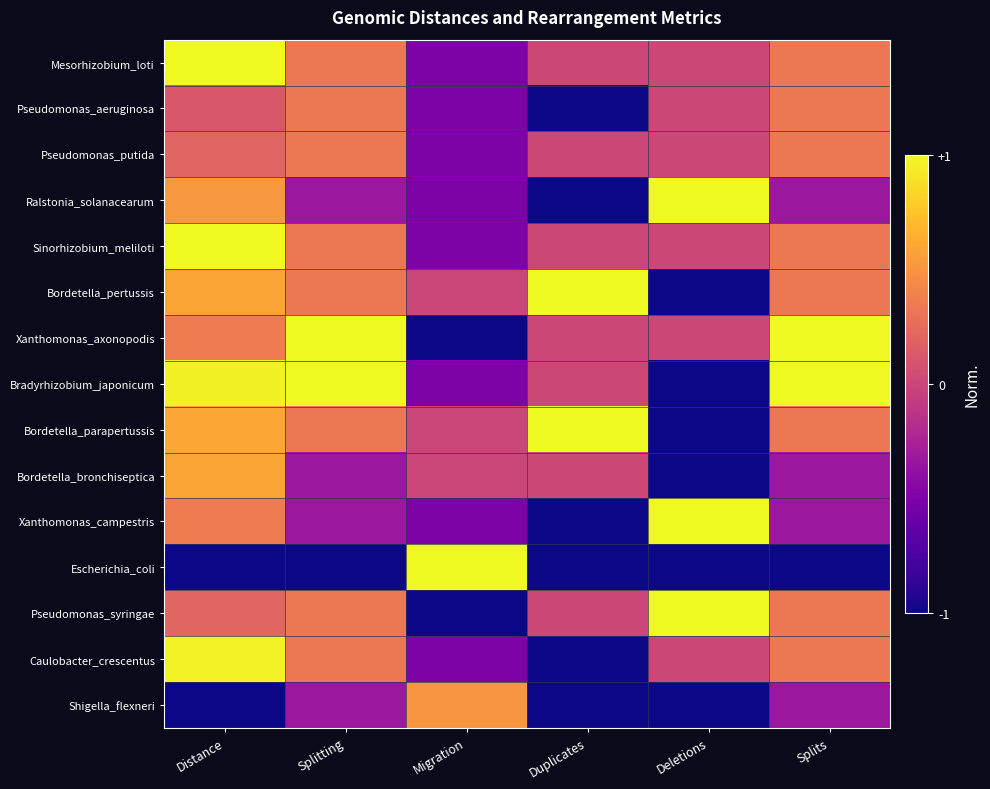

Reading left to right, what are all the values shown in this chart?

Mesorhizobium_loti: Distance=1.0	Splitting=0.3	Migration=-0.5	Duplicates=0.0	Deletions=0.0	Splits=0.3
Pseudomonas_aeruginosa: Distance=0.1	Splitting=0.3	Migration=-0.5	Duplicates=-1.0	Deletions=0.0	Splits=0.3
Pseudomonas_putida: Distance=0.2	Splitting=0.3	Migration=-0.5	Duplicates=0.0	Deletions=0.0	Splits=0.3
Ralstonia_solanacearum: Distance=0.5	Splitting=-0.3	Migration=-0.5	Duplicates=-1.0	Deletions=1.0	Splits=-0.3
Sinorhizobium_meliloti: Distance=1.0	Splitting=0.3	Migration=-0.5	Duplicates=0.0	Deletions=0.0	Splits=0.3
Bordetella_pertussis: Distance=0.6	Splitting=0.3	Migration=-0.0	Duplicates=1.0	Deletions=-1.0	Splits=0.3
Xanthomonas_axonopodis: Distance=0.4	Splitting=1.0	Migration=-1.0	Duplicates=0.0	Deletions=0.0	Splits=1.0
Bradyrhizobium_japonicum: Distance=1.0	Splitting=1.0	Migration=-0.5	Duplicates=0.0	Deletions=-1.0	Splits=1.0
Bordetella_parapertussis: Distance=0.6	Splitting=0.3	Migration=-0.0	Duplicates=1.0	Deletions=-1.0	Splits=0.3
Bordetella_bronchiseptica: Distance=0.6	Splitting=-0.3	Migration=-0.0	Duplicates=0.0	Deletions=-1.0	Splits=-0.3
Xanthomonas_campestris: Distance=0.4	Splitting=-0.3	Migration=-0.5	Duplicates=-1.0	Deletions=1.0	Splits=-0.3
Escherichia_coli: Distance=-1.0	Splitting=-1.0	Migration=1.0	Duplicates=-1.0	Deletions=-1.0	Splits=-1.0
Pseudomonas_syringae: Distance=0.2	Splitting=0.3	Migration=-1.0	Duplicates=0.0	Deletions=1.0	Splits=0.3
Caulobacter_crescentus: Distance=1.0	Splitting=0.3	Migration=-0.5	Duplicates=-1.0	Deletions=0.0	Splits=0.3
Shigella_flexneri: Distance=-1.0	Splitting=-0.3	Migration=0.5	Duplicates=-1.0	Deletions=-1.0	Splits=-0.3